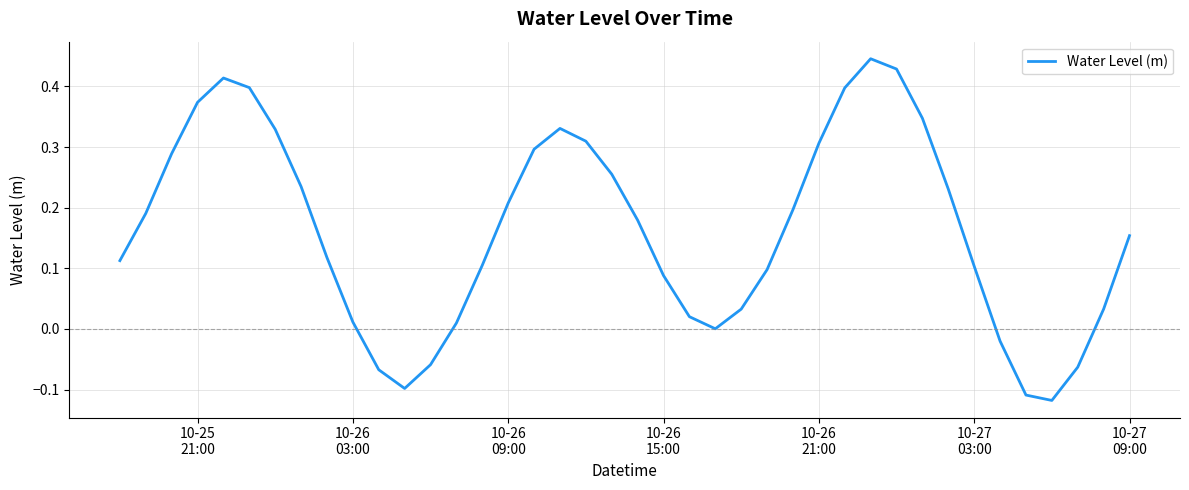

Reading right to left, transcribe all the data shown in this chart.

0.2	0.0	-0.1	-0.1	-0.1	-0.0	0.1	0.2	0.3	0.4	0.4	0.4	0.3	0.2	0.1	0.0	0.0	0.0	0.1	0.2	0.3	0.3	0.3	0.3	0.2	0.1	0.0	-0.1	-0.1	-0.1	0.0	0.1	0.2	0.3	0.4	0.4	0.4	0.3	0.2	0.1